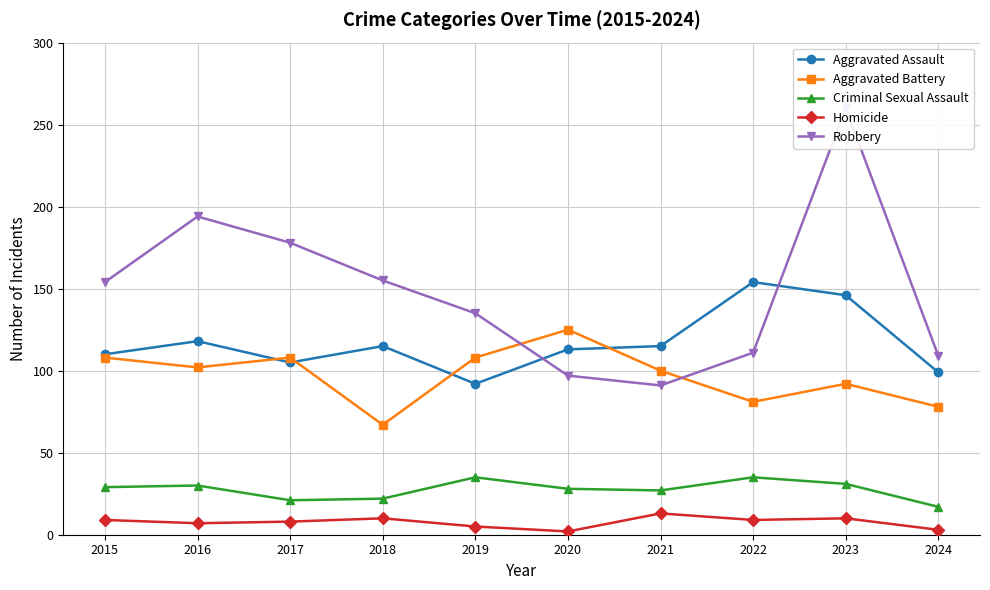

Where is Robbery nearest to the value 175?

2017